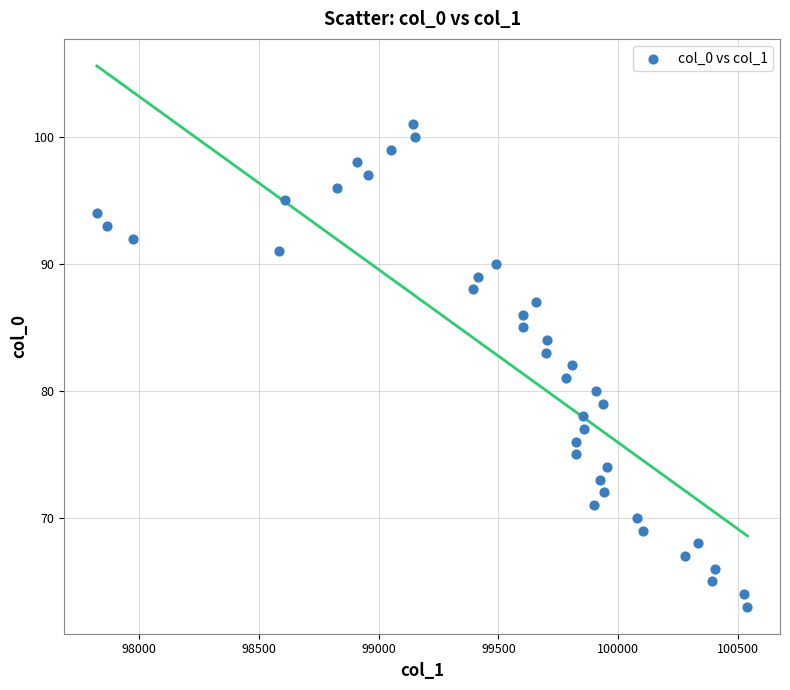

What is the range of Y values (max minus min)?

38